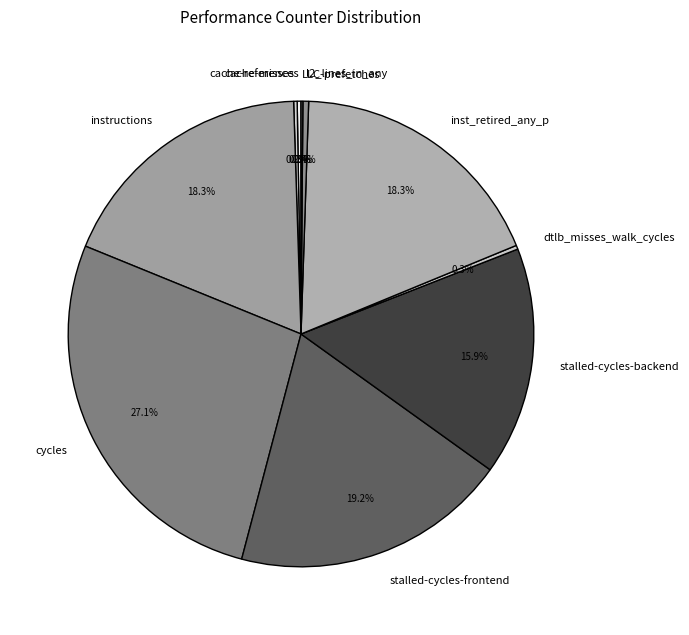

Is stalled-cycles-backend the majority of the pie?

No